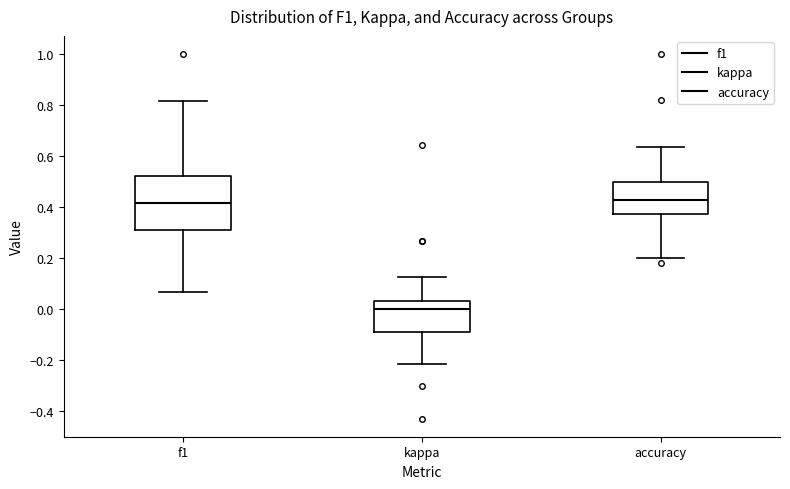

Which box is the tallest, from its lower edge to its upper edge?

f1